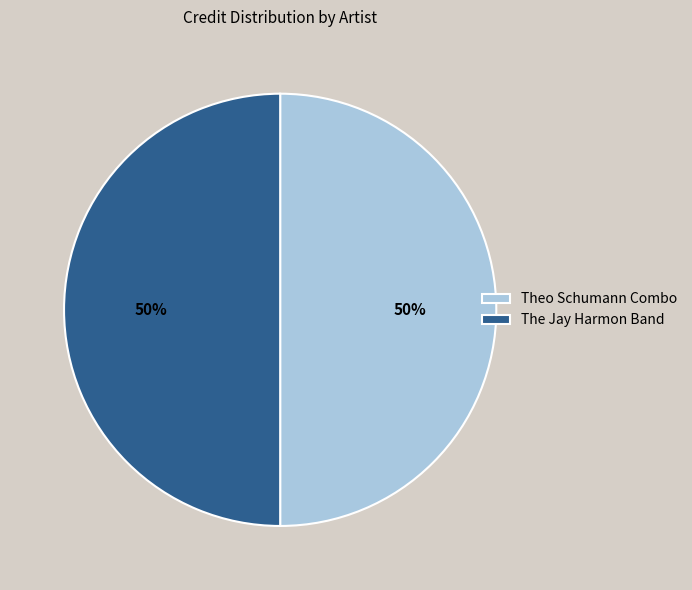

Combined, do Theo Schumann Combo and The Jay Harmon Band account for over 50%?

Yes